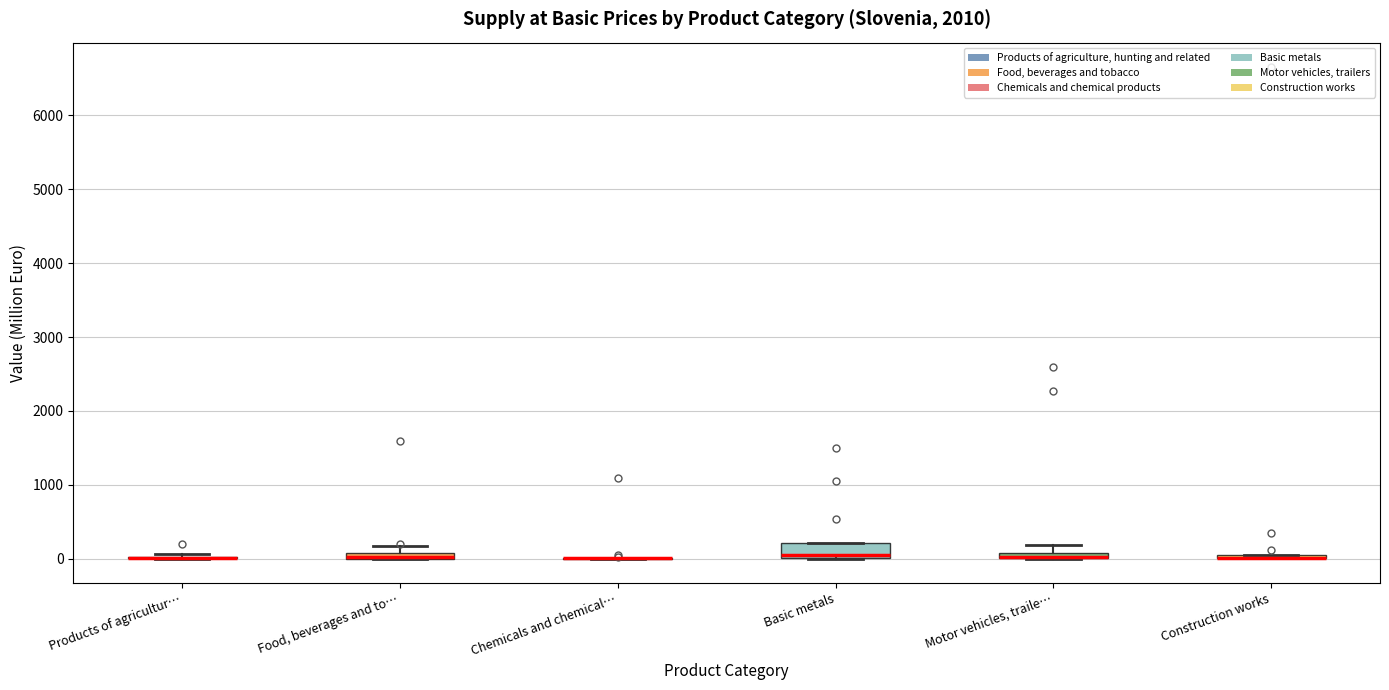

Comparing the boxes themselves (not the whiskers), which one is the tallest?

Basic metals